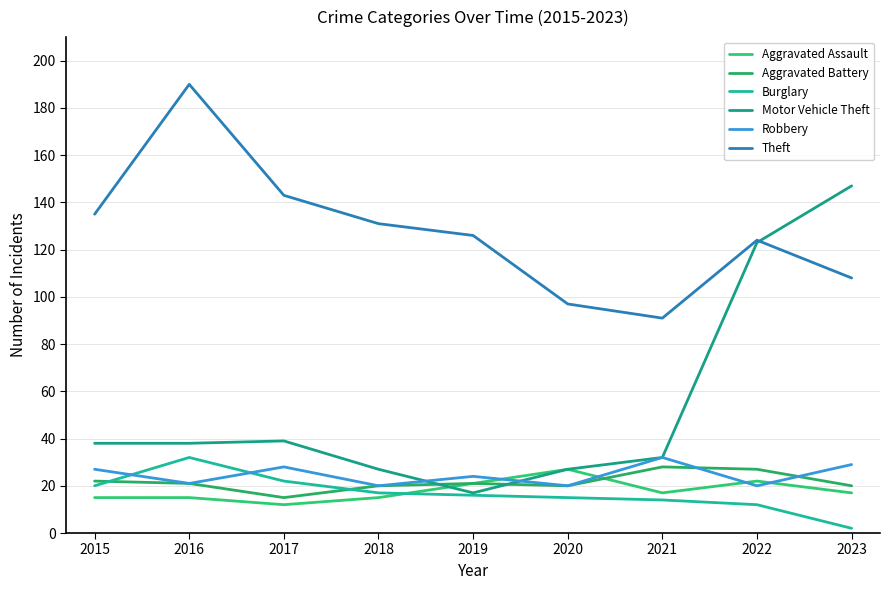

Where is the first local minimum for Theft?

2021